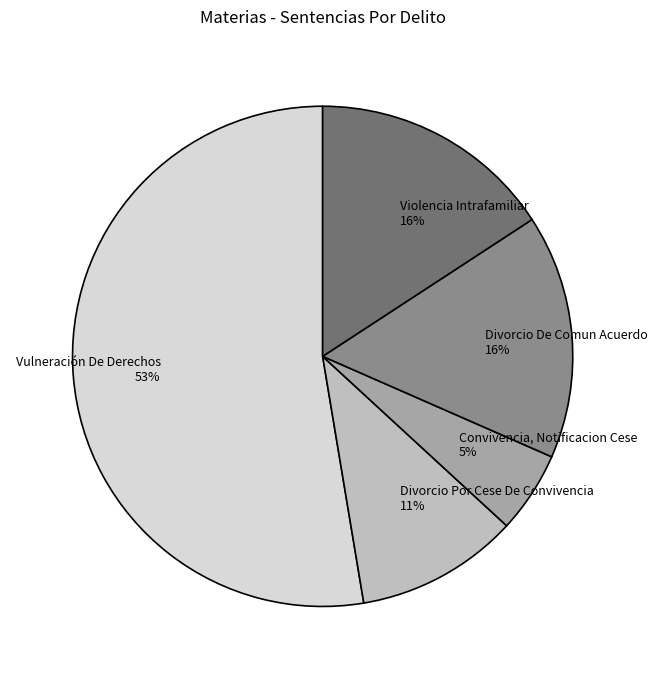

Which has a higher value, Divorcio Por Cese De Convivencia or Violencia Intrafamiliar?

Violencia Intrafamiliar